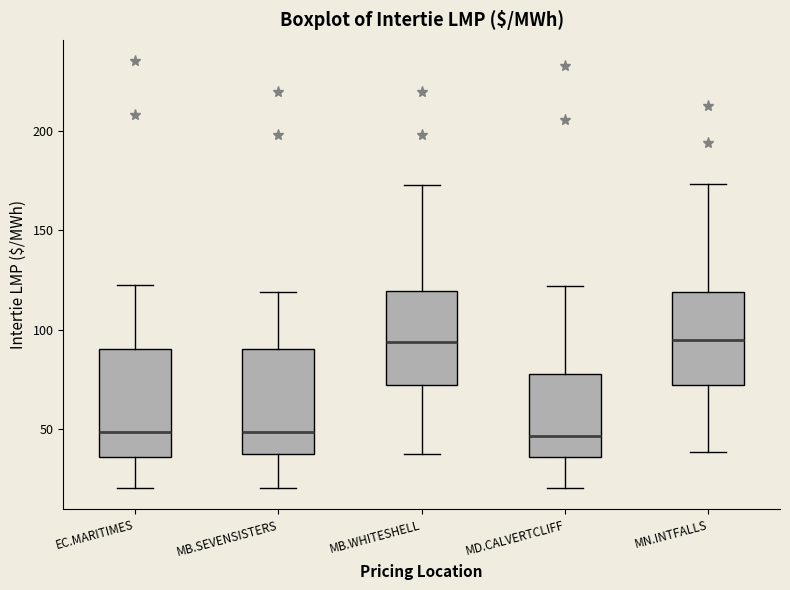

Reading left to right, transcribe this box plot: for each box, give where its median line is, the range the box spans, and where its two whiskers end, as read against the y-axis. The values are not printed on the chart, so give them approximately, as read against the axis.

EC.MARITIMES: median 50, box 35 to 90, whiskers 20 to 125
MB.SEVENSISTERS: median 50, box 35 to 90, whiskers 20 to 120
MB.WHITESHELL: median 95, box 70 to 120, whiskers 35 to 175
MD.CALVERTCLIFF: median 45, box 35 to 80, whiskers 20 to 120
MN.INTFALLS: median 95, box 70 to 120, whiskers 40 to 175